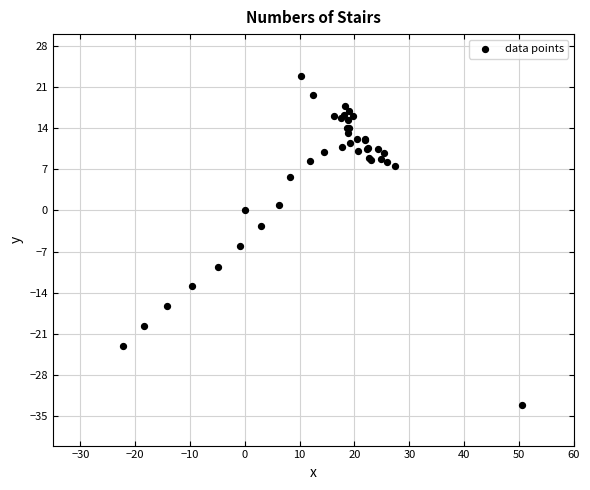

What Y value in the scatter plot is closest to -5?

-6.0